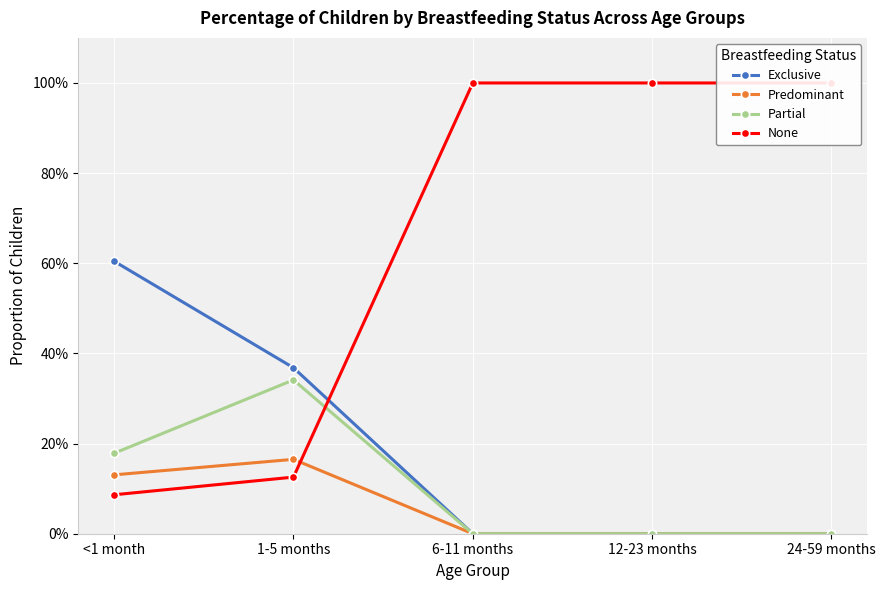

Does the chart display data point markers on the line(s)?

Yes